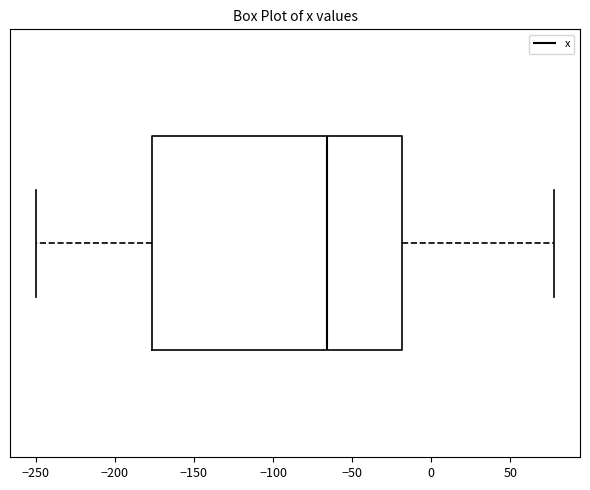

Transcribe this box plot: give where the median line is, the range the box spans, and where the two whiskers end, as read against the x-axis. The values are not printed on the chart, so give them approximately, as read against the axis.

median -65, box -175 to -20, whiskers -250 to 80